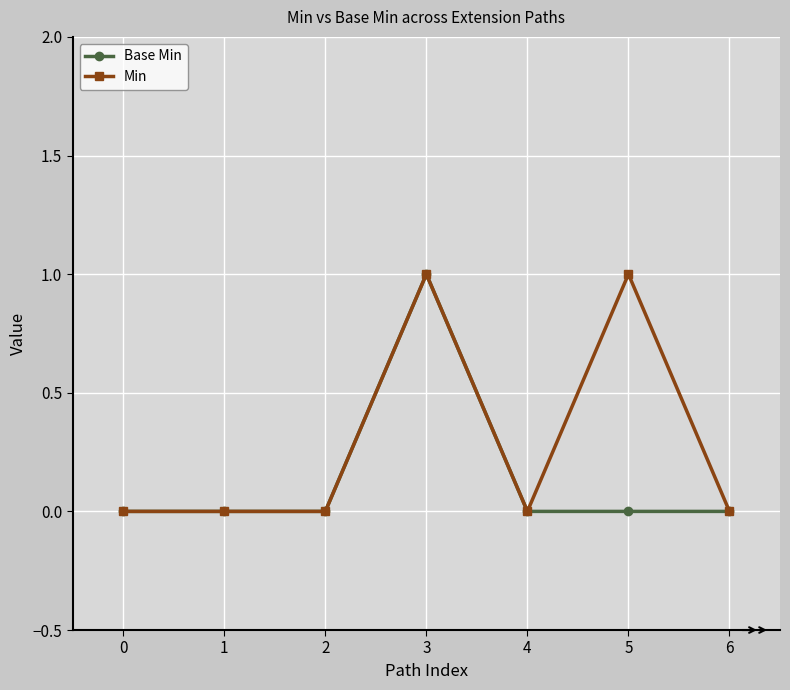

Count the number of categories in the chart.

7